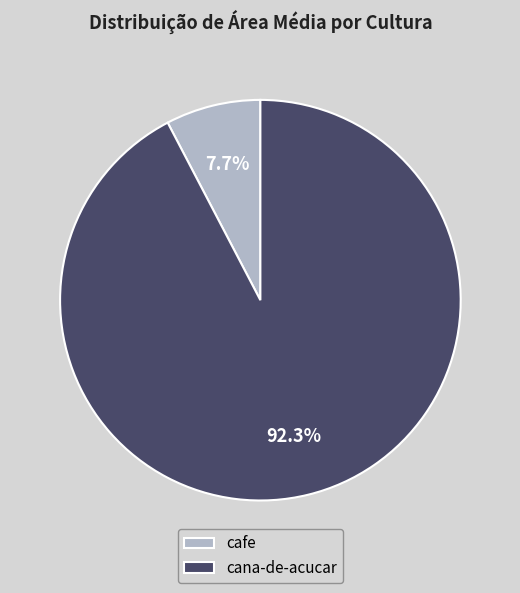

The cana-de-acucar slice represents 99% of the pie. True or false?

False